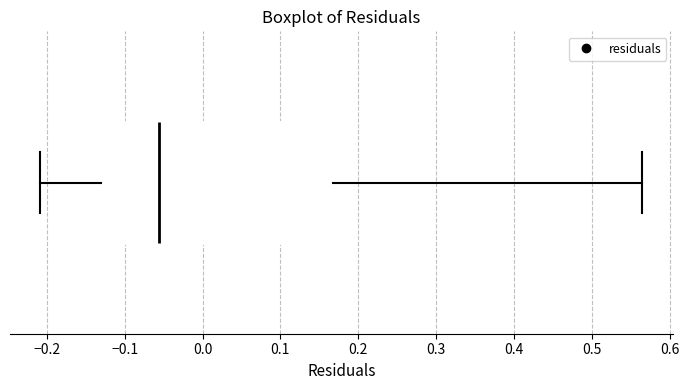

Where is the left edge of the box on the x-axis? The values are not printed on the chart, so give them approximately, as read against the axis.

-0.13